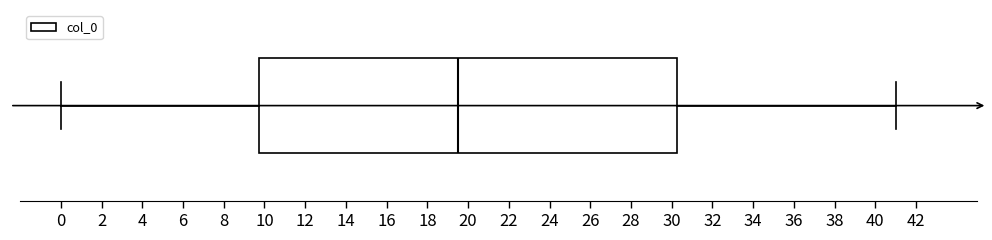

Read this box plot against the x-axis: the position of the median line, the range covered by the box, and the ends of both whiskers. The values are not printed on the chart, so give them approximately, as read against the axis.

median 19.6, box 9.8 to 30.2, whiskers 0.0 to 41.0